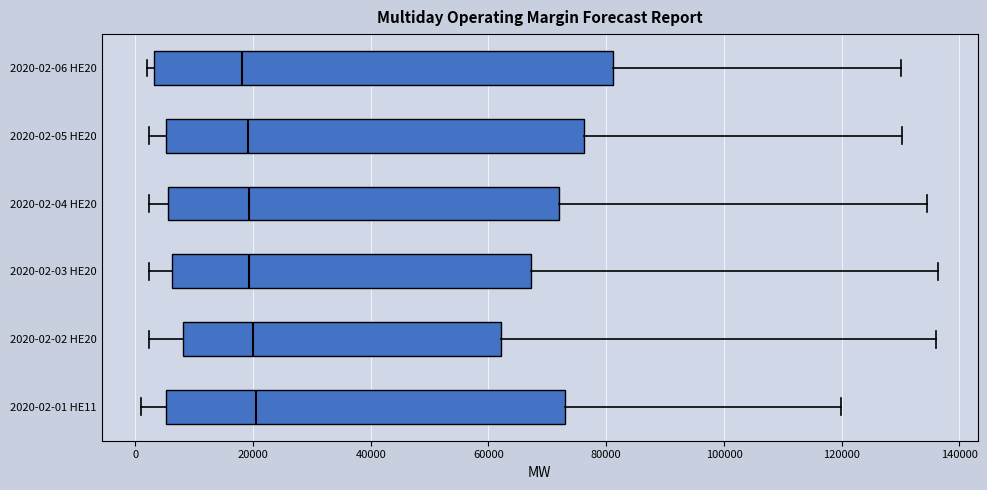

Reading bottom to top, read every box against the x-axis: the position of its median line, the range the box covers, and the ends of its whiskers. The values are not printed on the chart, so give them approximately, as read against the axis.

2020-02-01 HE11: median 20000, box 6000 to 74000, whiskers 2000 to 120000
2020-02-02 HE20: median 20000, box 8000 to 62000, whiskers 2000 to 136000
2020-02-03 HE20: median 20000, box 6000 to 68000, whiskers 2000 to 136000
2020-02-04 HE20: median 20000, box 6000 to 72000, whiskers 2000 to 134000
2020-02-05 HE20: median 20000, box 6000 to 76000, whiskers 2000 to 130000
2020-02-06 HE20: median 18000, box 4000 to 82000, whiskers 2000 to 130000